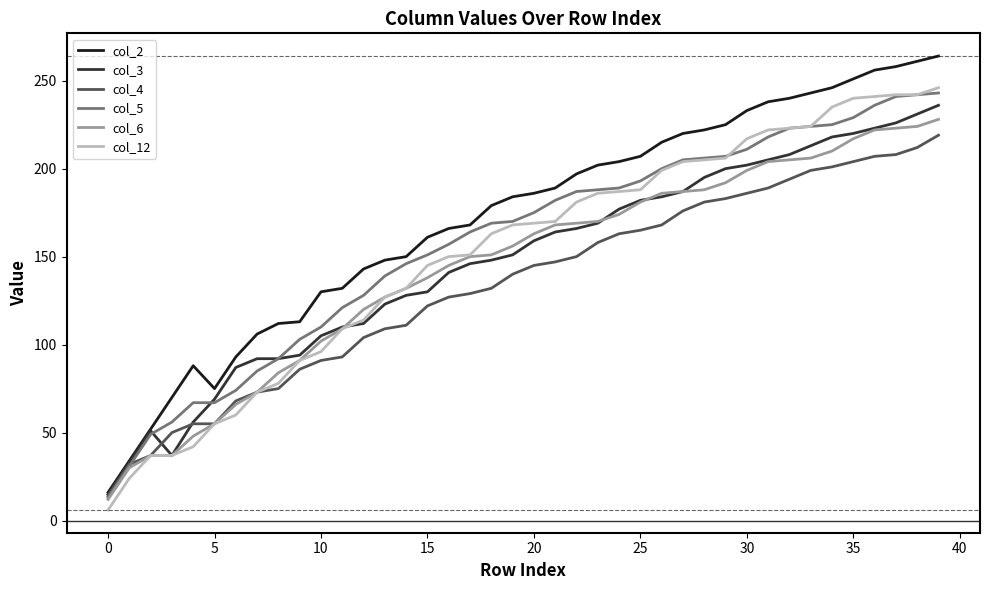

Does the chart have visible grid lines?

No